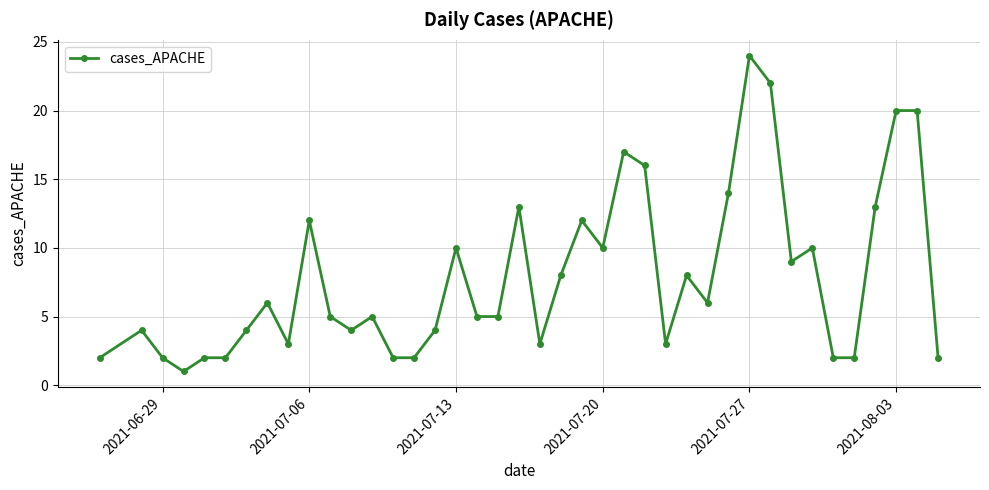

Does the chart display data point markers on the line(s)?

Yes